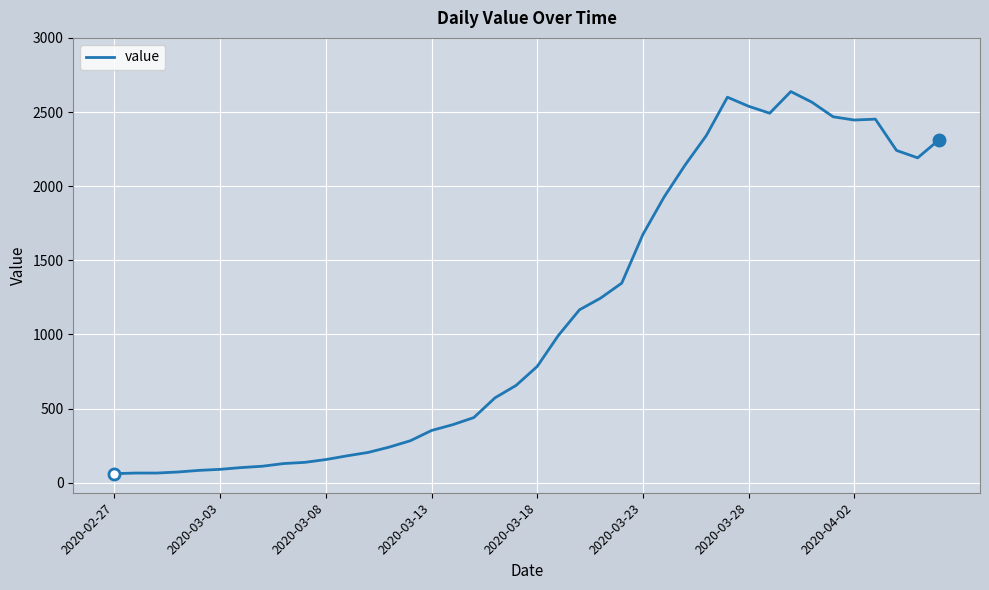

What is the difference between the maximum and minimum values?

2577